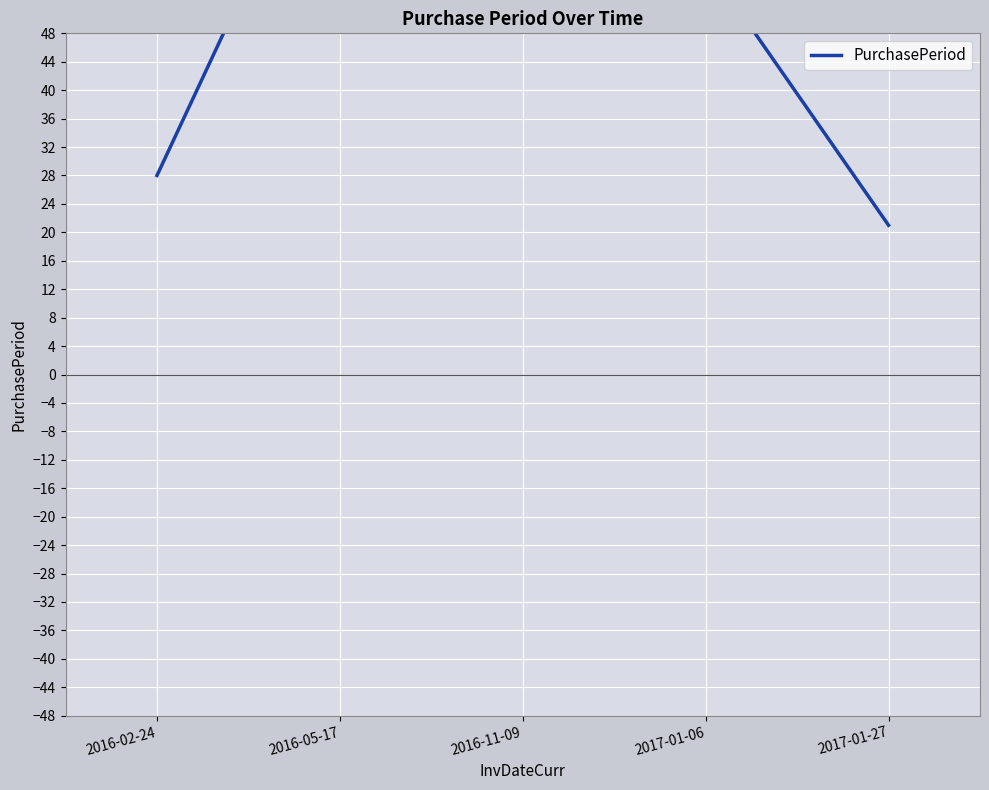

List the labels in order of value, smallest first.

2017-01-27, 2016-02-24, 2017-01-06, 2016-05-17, 2016-11-09